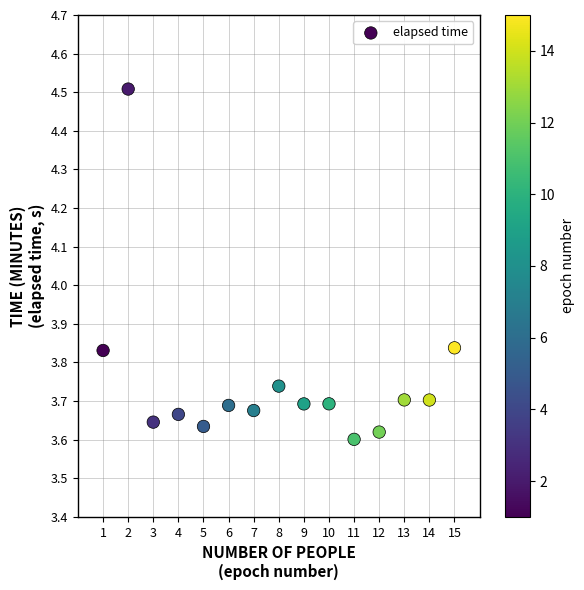

What is the range of Y values (max minus min)?

0.9